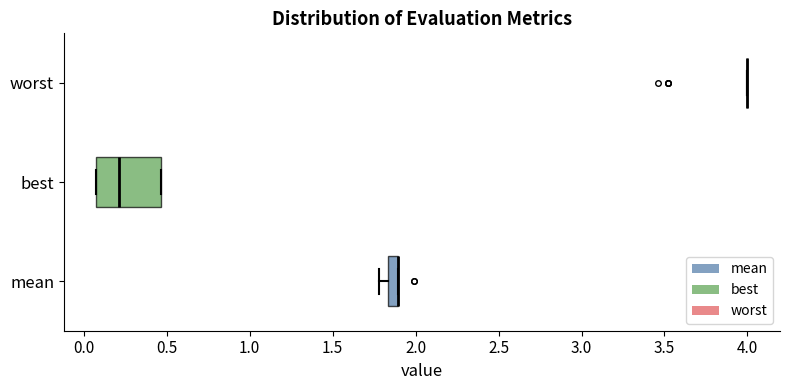

Which box is the widest, from its left edge to its right edge?

best